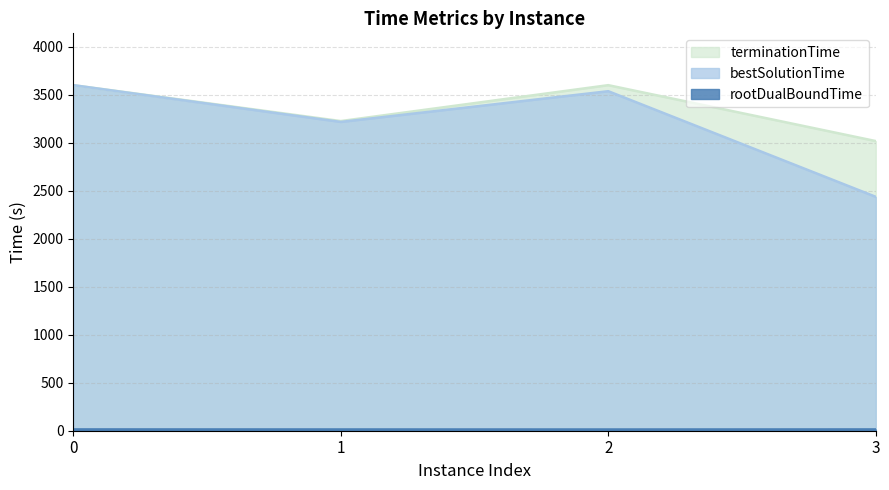

True or false: bestSolutionTime has a value of 953.1 at 3.

False